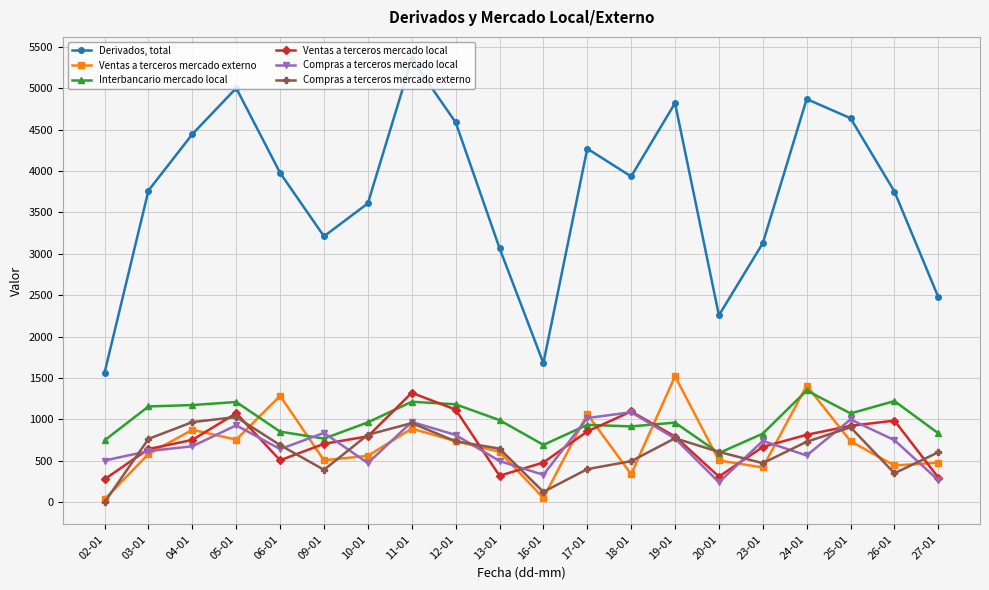

The value of Derivados, total at 09-01 is 3212. True or false?

True